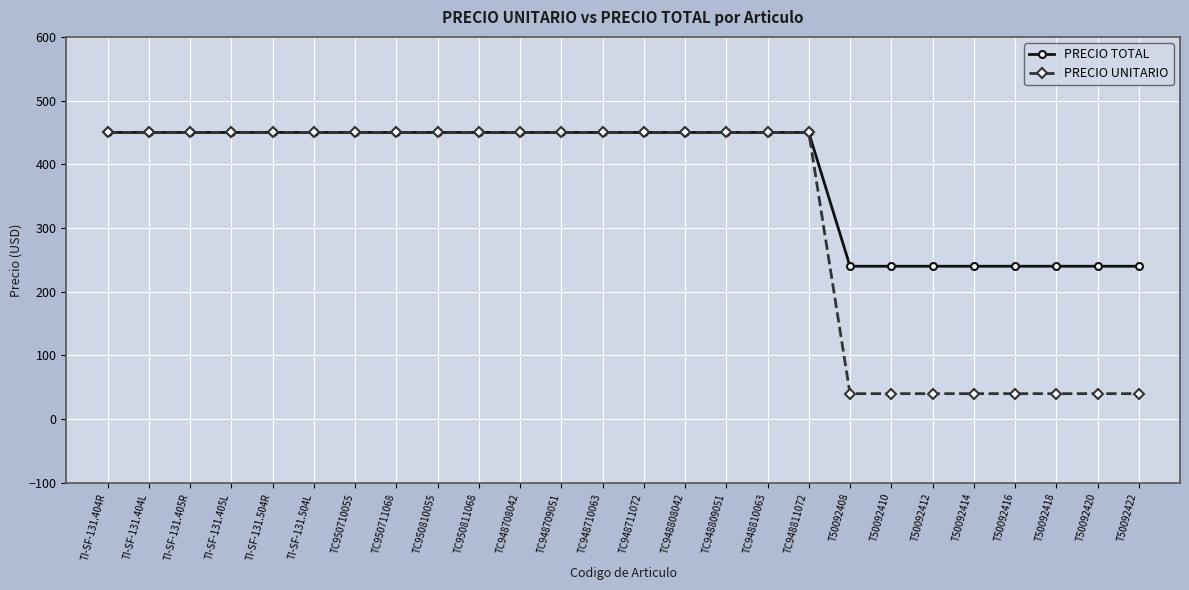

Count the PRECIO TOTAL values in the range 240 to 450.

26